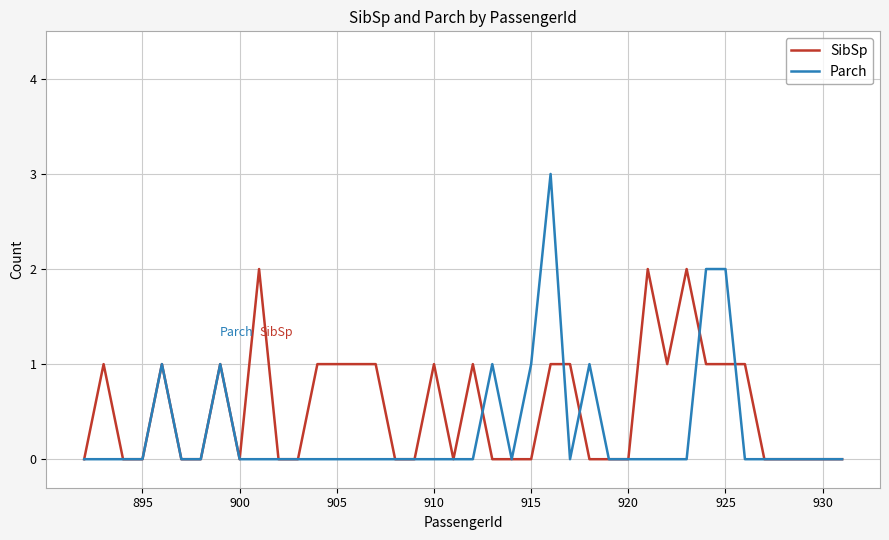

Rank the series by their maximum value, from highest to lowest.

Parch, SibSp